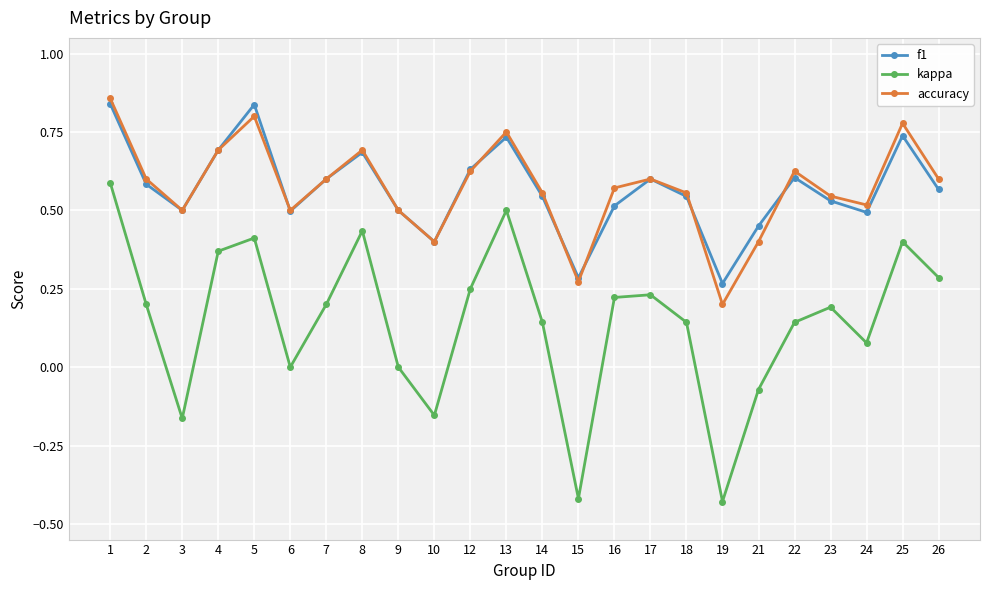

Is it true that kappa equals 0.4 at 17?

False